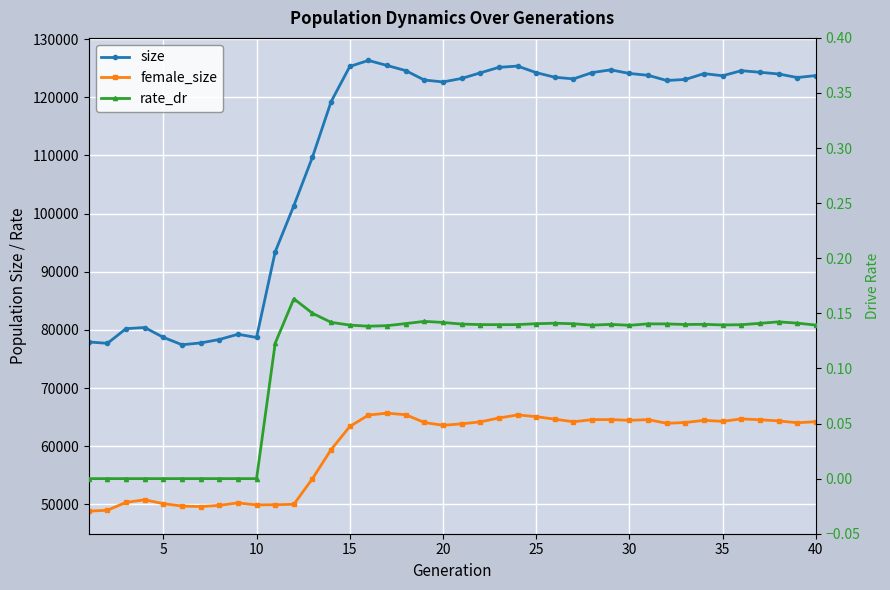

What is the difference between the maximum and minimum values in the female_size series?

16857.0